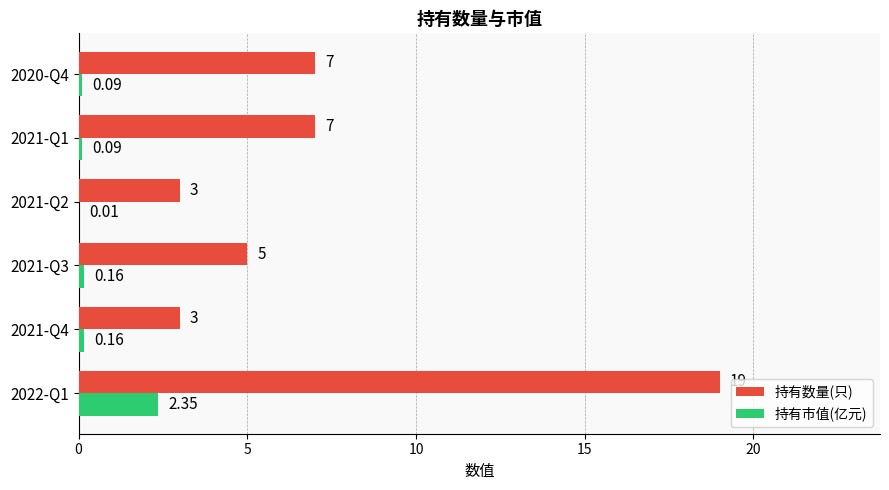

What is the sum of all 持有数量(只) values?

44.0